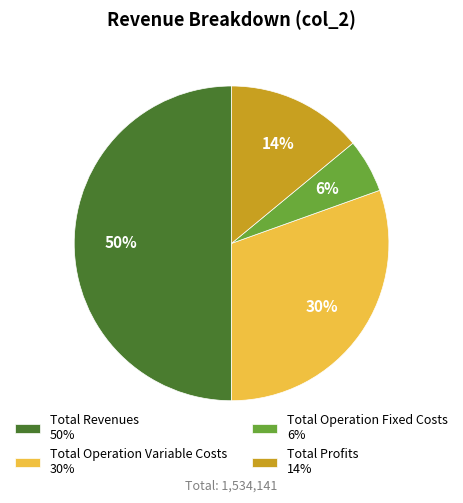

Rank the categories by value from highest to lowest.

Total Revenues 50%, Total Operation Variable Costs 30%, Total Profits 14%, Total Operation Fixed Costs 6%